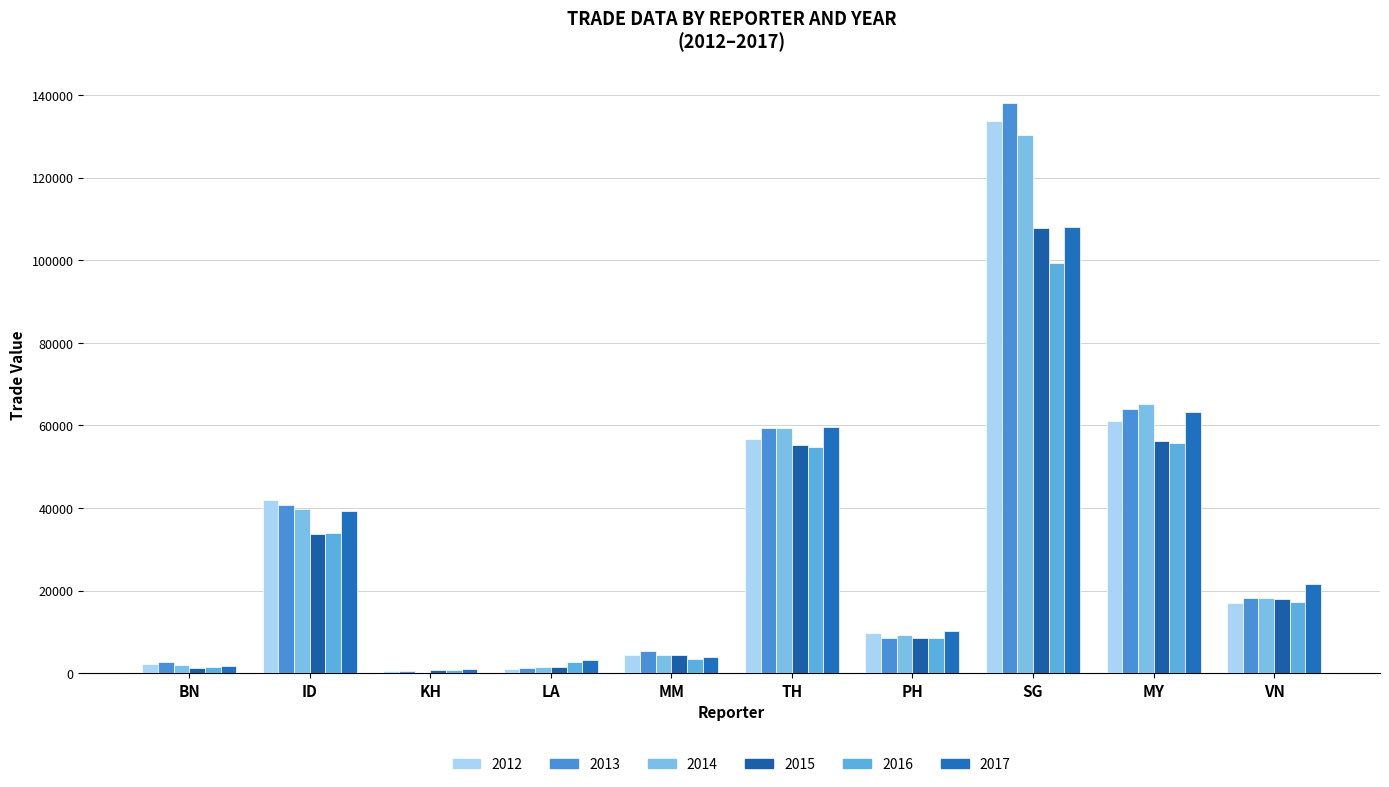

Reading left to right, what are all the values shown in this chart?

2012: BN=2104.1	ID=41831.1	KH=516.9	LA=904.7	MM=4388.5	TH=56730.5	PH=9804.4	SG=133723.7	MY=60946.9	VN=17072.8
2013: BN=2644.4	ID=40630.0	KH=526.7	LA=1345.6	MM=5458.8	TH=59320.5	PH=8614.9	SG=137946.1	MY=63947.5	VN=18178.9
2014: BN=2093.0	ID=39668.1	KH=362.2	LA=1390.8	MM=4360.0	TH=59425.8	PH=9211.7	SG=130198.7	MY=65238.6	VN=18260.5
2015: BN=1239.5	ID=33572.3	KH=689.5	LA=1578.0	MM=4289.5	TH=55165.0	PH=8536.9	SG=107802.9	MY=56169.1	VN=18063.7
2016: BN=1492.7	ID=33830.3	KH=870.2	LA=2724.9	MM=3511.4	TH=54657.0	PH=8400.6	SG=99374.9	MY=55745.3	VN=17289.1
2017: BN=1794.9	ID=39266.4	KH=1122.6	LA=3128.3	MM=3892.1	TH=59663.9	PH=10127.8	SG=108088.9	MY=63231.8	VN=21508.6